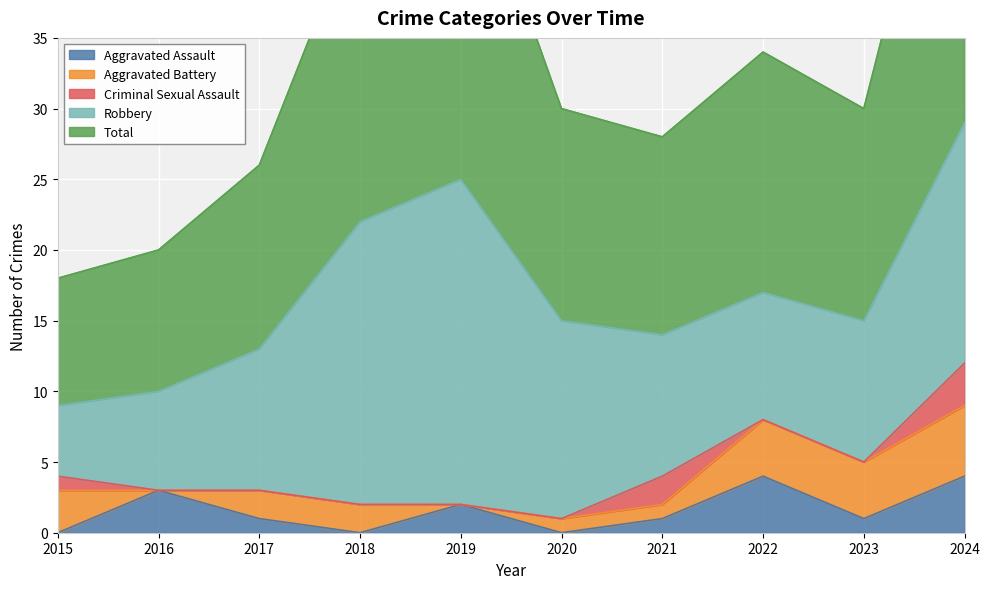

What is the difference between the highest and lowest values at 2017?

13